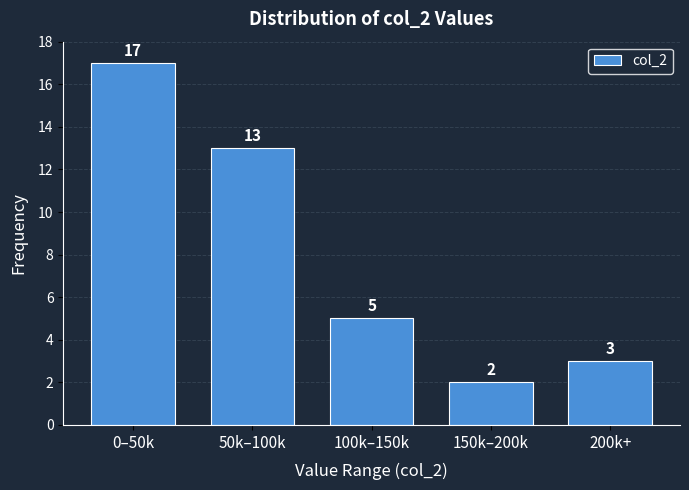

Reading right to left, list all the values displayed in this chart.

3	2	5	13	17